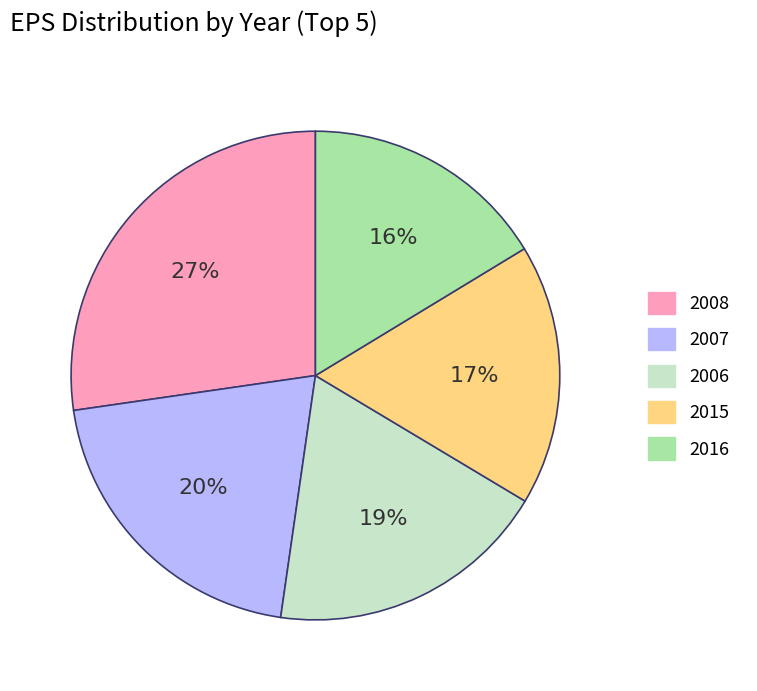

To the nearest percent, what is the difference between the largest and smallest slice percentages?

11%